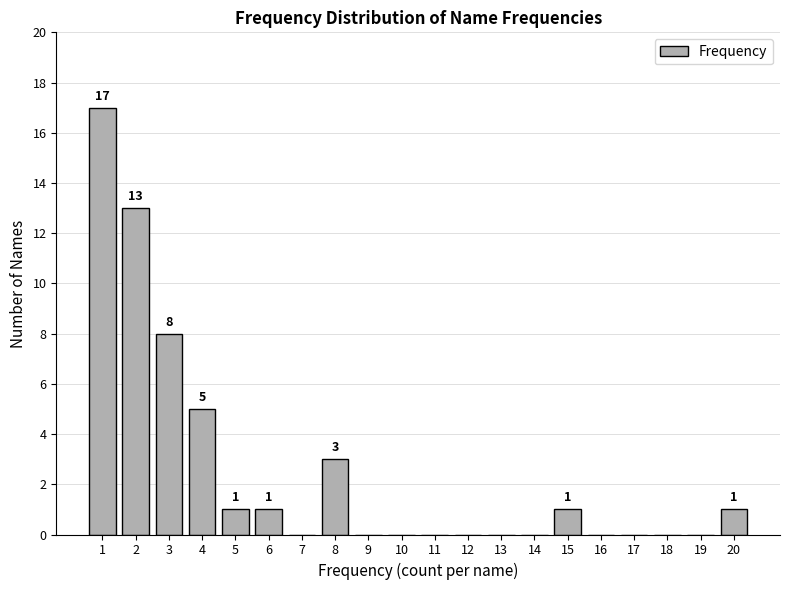

Reading left to right, list all the values displayed in this chart.

1=17	2=13	3=8	4=5	5=1	6=1	7=0	8=3	9=0	10=0	11=0	12=0	13=0	14=0	15=1	16=0	17=0	18=0	19=0	20=1